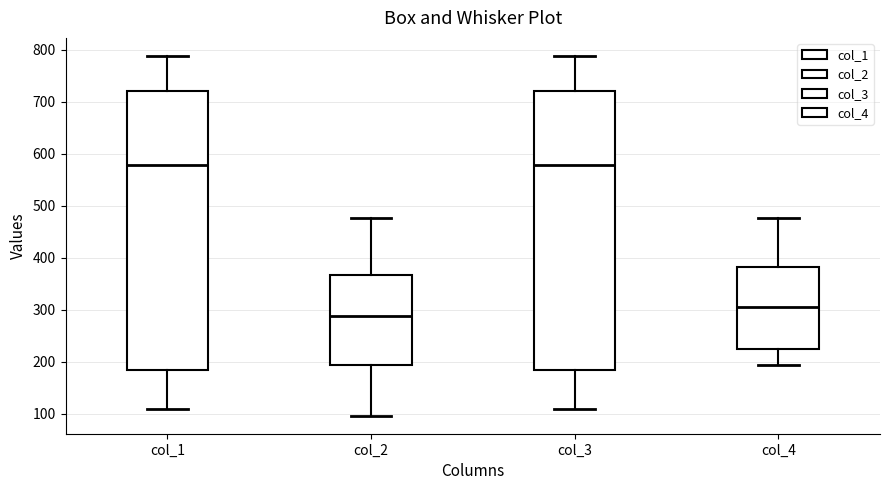

Reading left to right, transcribe this box plot: for each box, give where its median line is, the range the box spans, and where its two whiskers end, as read against the y-axis. The values are not printed on the chart, so give them approximately, as read against the axis.

col_1: median 580, box 180 to 720, whiskers 110 to 790
col_2: median 290, box 190 to 370, whiskers 100 to 480
col_3: median 580, box 180 to 720, whiskers 110 to 790
col_4: median 300, box 220 to 380, whiskers 190 to 480